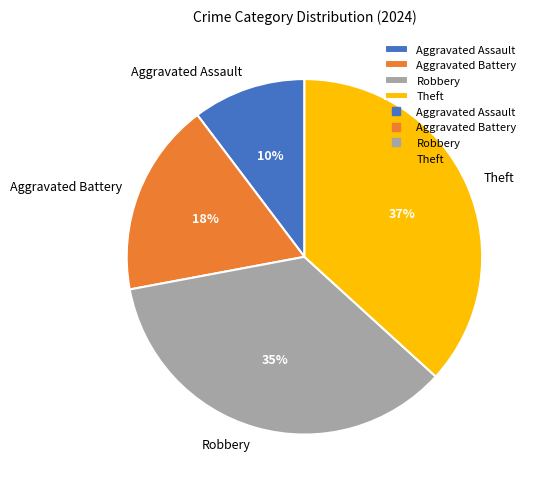

Is the sum of Aggravated Battery and Theft greater than half?

Yes